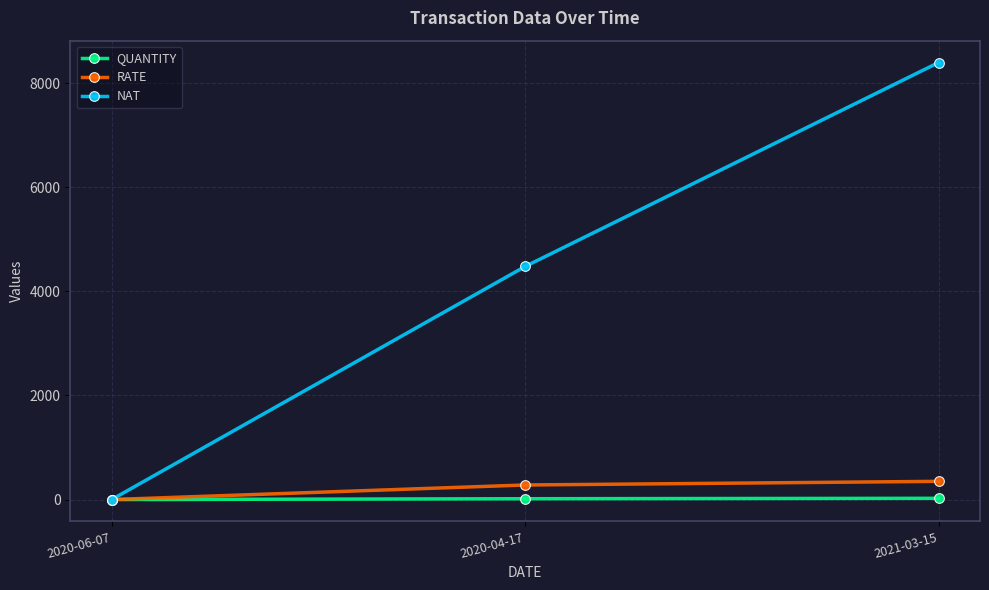

Which series has the largest total across all categories?

NAT